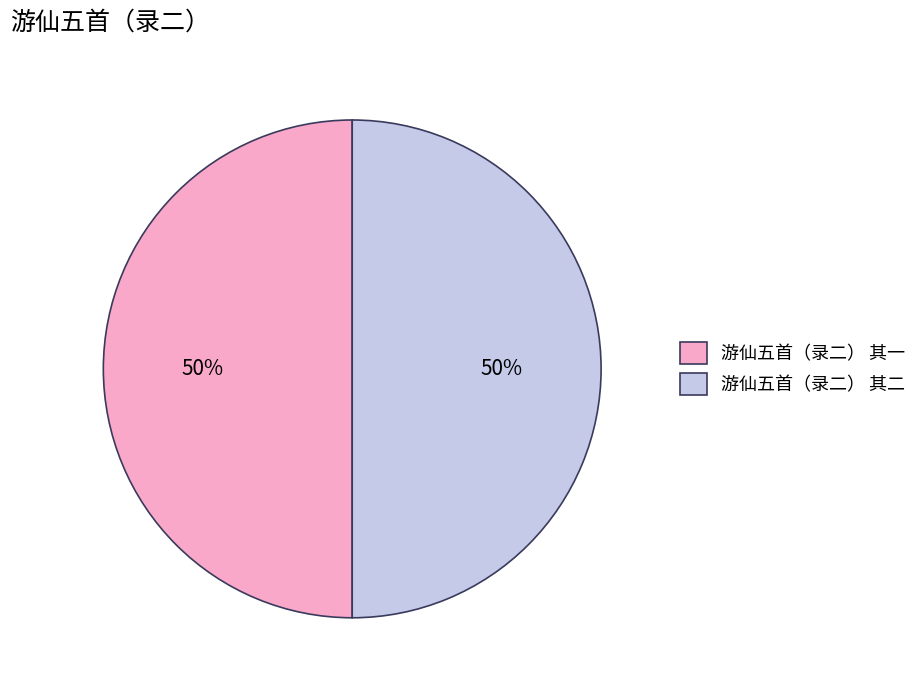

To the nearest percent, what is the combined percentage of 游仙五首（录二） 其二 and 游仙五首（录二） 其一?

100%